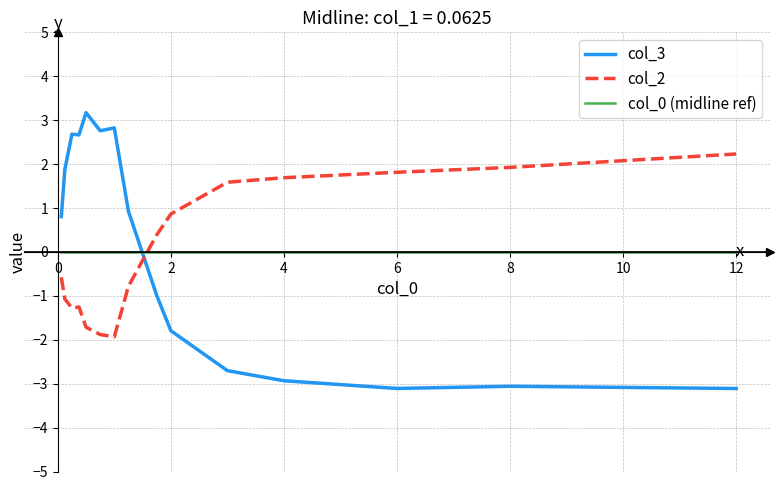

Rank the series by their maximum value, from highest to lowest.

col_3, col_2, col_0 (midline ref)